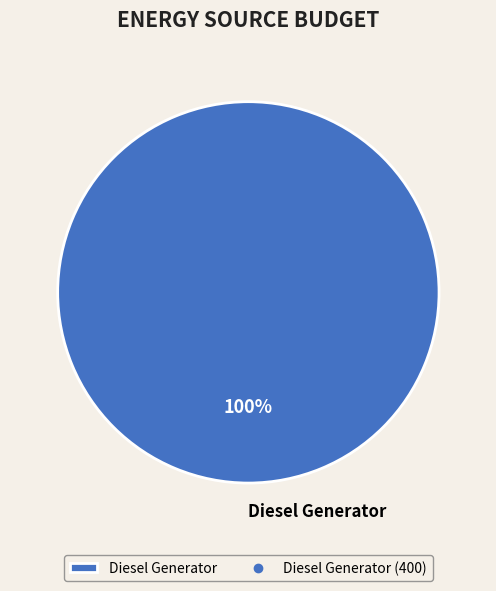

Which slice represents more than half of the pie?

Diesel Generator